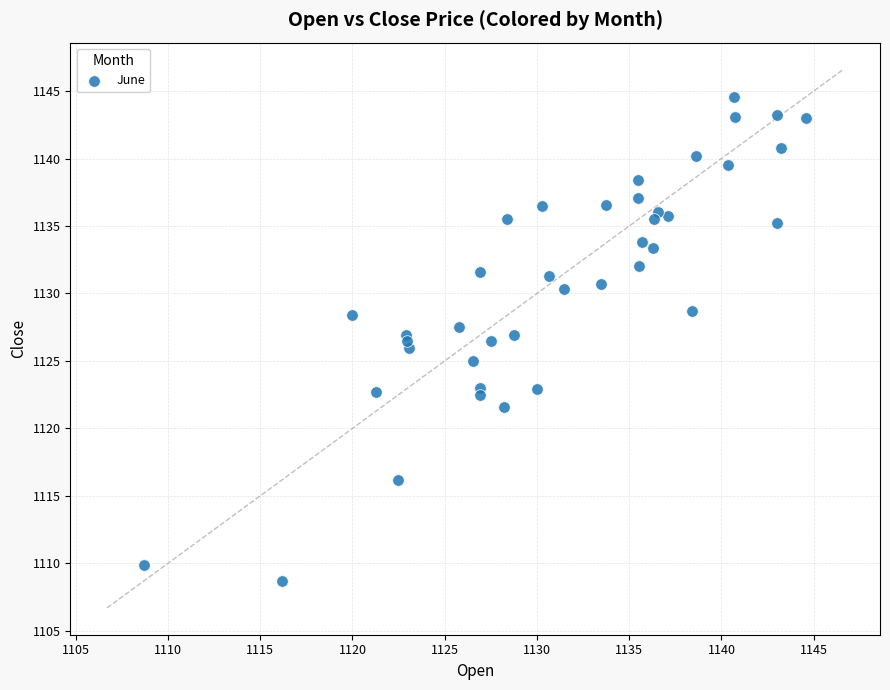

What is the range of X values (max minus min)?

35.9